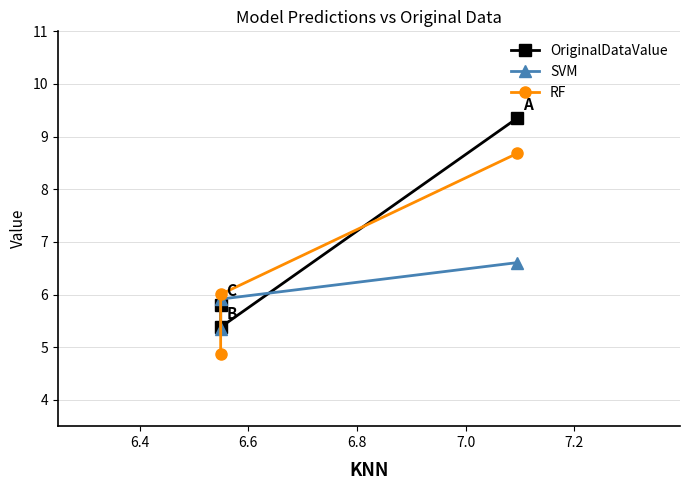

What is the difference between the second highest and minimum values in the OriginalDataValue series?

0.4